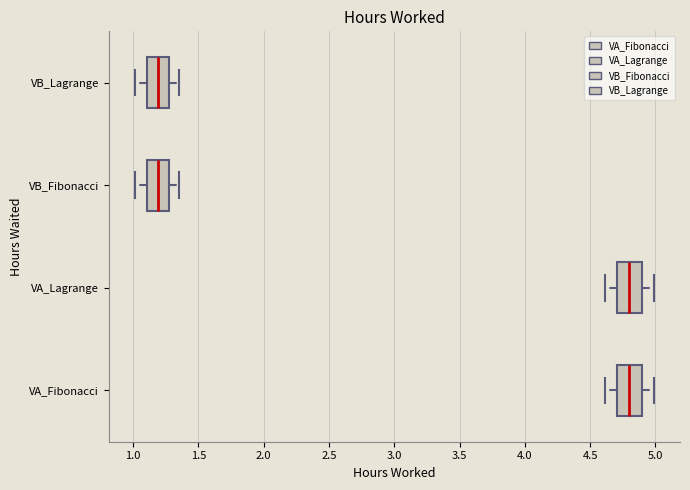

Where does the left whisker of the box for VB_Lagrange end on the x-axis? The values are not printed on the chart, so give them approximately, as read against the axis.

1.00